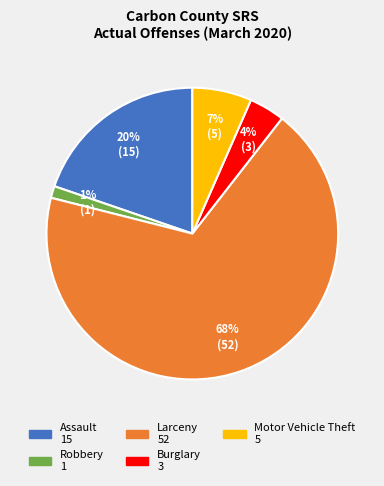

Does any single category account for the majority?

Yes